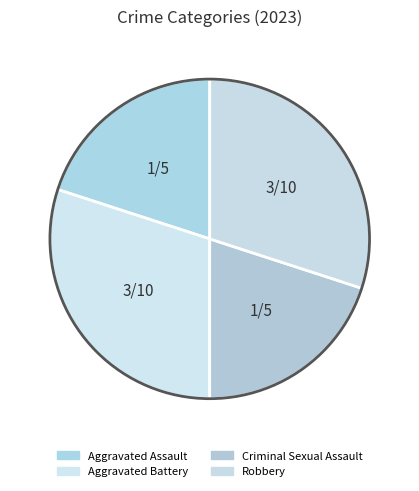

What is the ratio of the value at Criminal Sexual Assault to the value at Aggravated Assault?

1.0